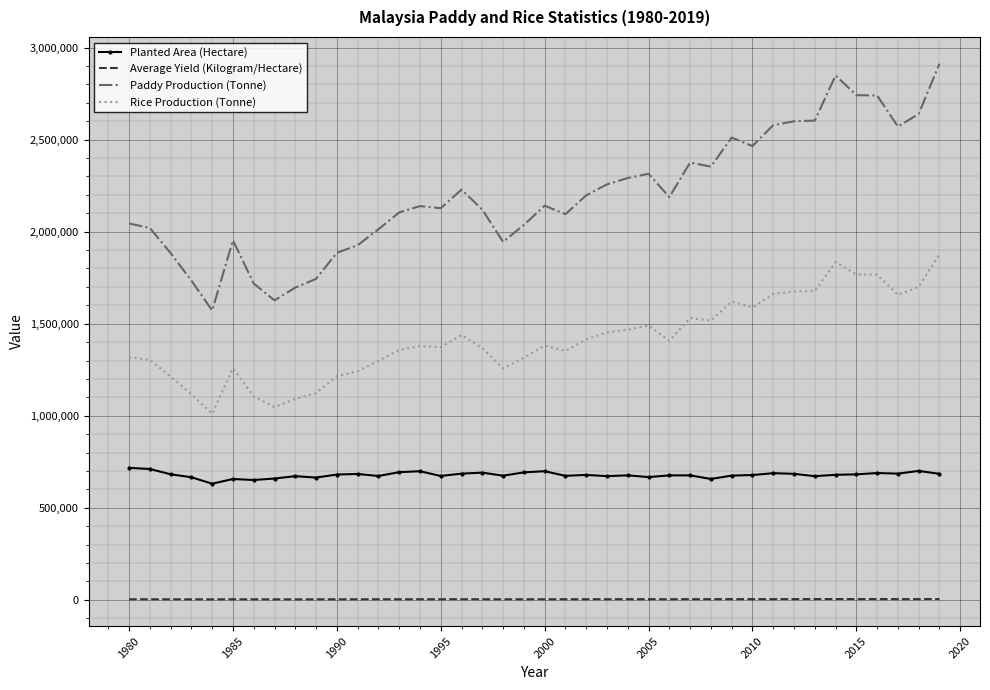

What is the average value of the Average Yield (Kilogram/Hectare) series?

3238